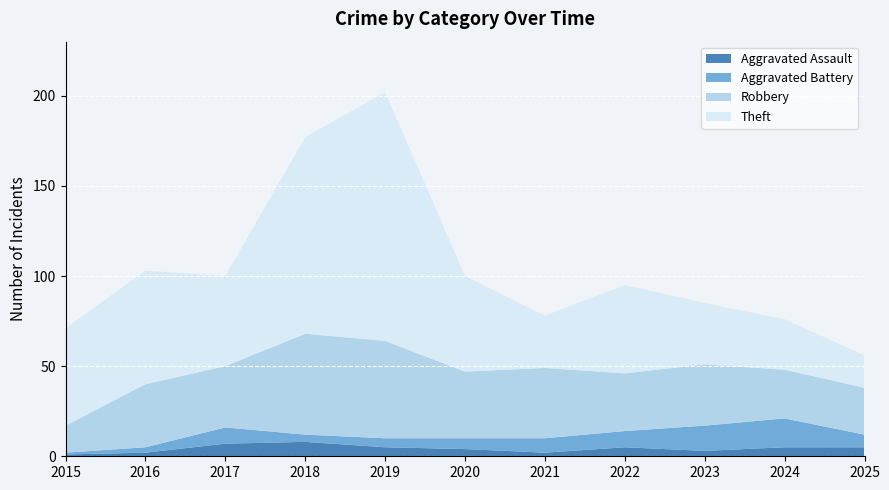

What are all the series names shown in the legend?

Aggravated Assault, Aggravated Battery, Robbery, Theft